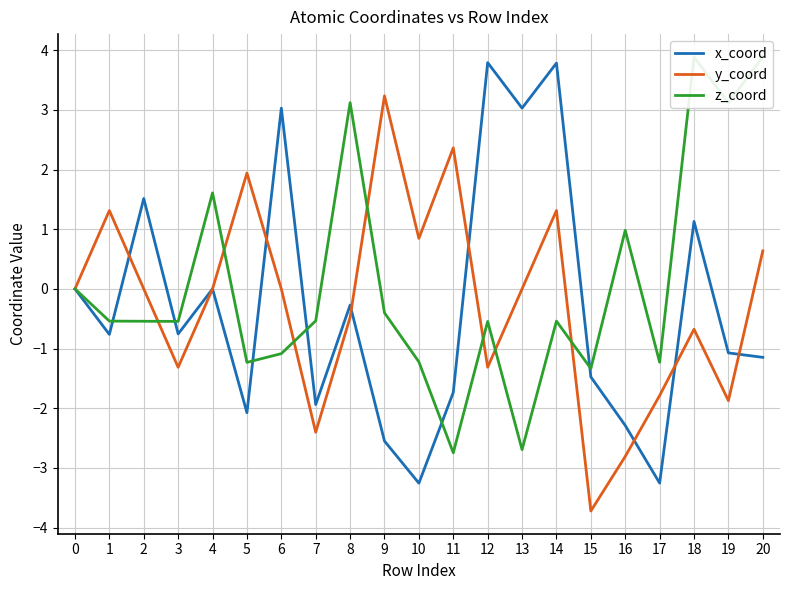

How many intersections are there between z_coord and x_coord?

6